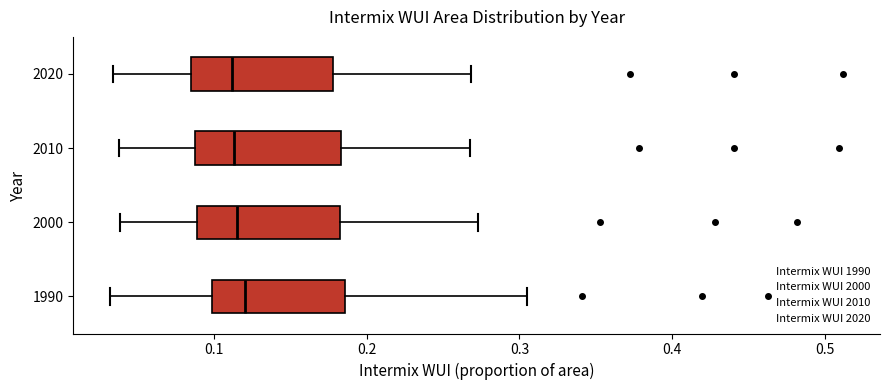

Reading bottom to top, transcribe this box plot: for each box, give where its median line is, the range the box spans, and where its two whiskers end, as read against the x-axis. The values are not printed on the chart, so give them approximately, as read against the axis.

1990: median 0.12, box 0.10 to 0.19, whiskers 0.03 to 0.30
2000: median 0.12, box 0.09 to 0.18, whiskers 0.04 to 0.27
2010: median 0.11, box 0.09 to 0.18, whiskers 0.04 to 0.27
2020: median 0.11, box 0.08 to 0.18, whiskers 0.03 to 0.27